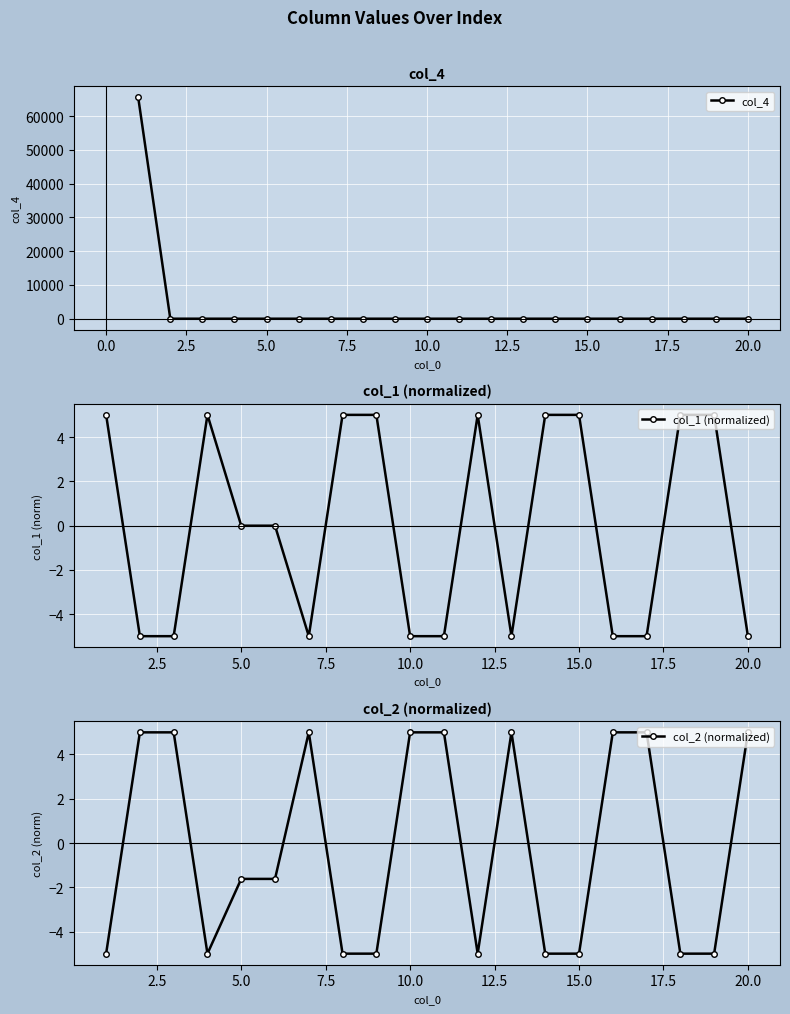

How many lines are shown in the chart?

3